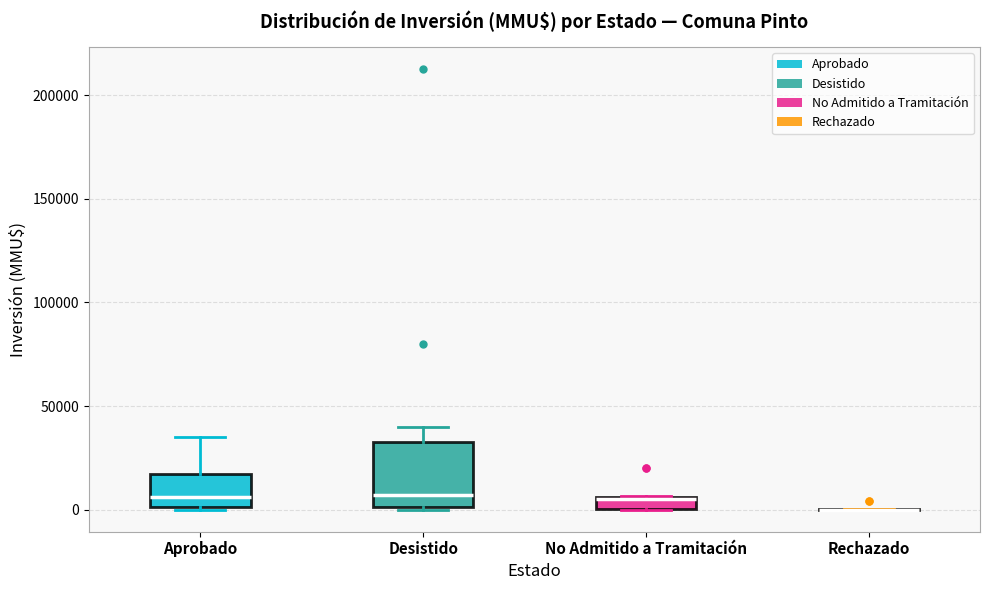

Comparing the boxes themselves (not the whiskers), which one is the tallest?

Desistido